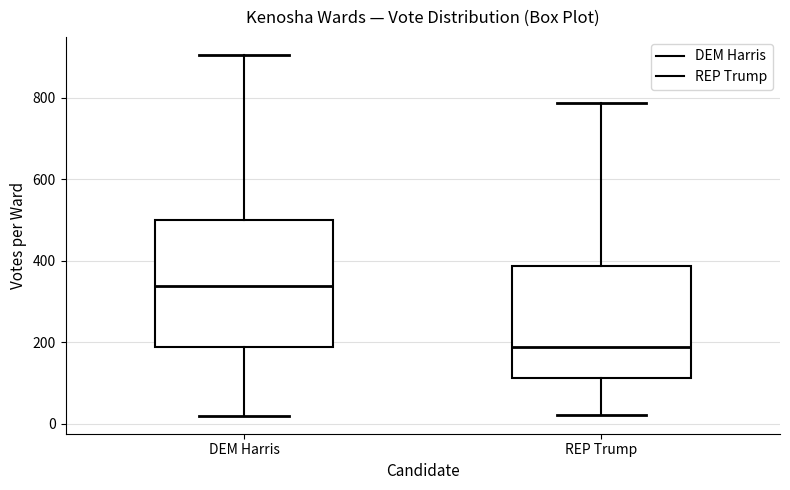

Reading left to right, read every box against the y-axis: the position of its median line, the range the box covers, and the ends of its whiskers. The values are not printed on the chart, so give them approximately, as read against the axis.

DEM Harris: median 340, box 180 to 500, whiskers 20 to 900
REP Trump: median 180, box 120 to 380, whiskers 20 to 780